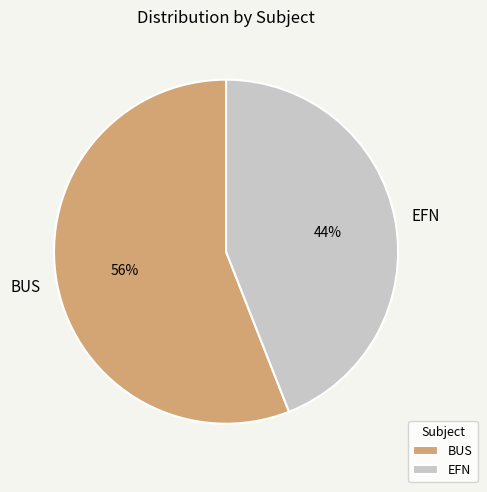

Between EFN and BUS, which is larger?

BUS